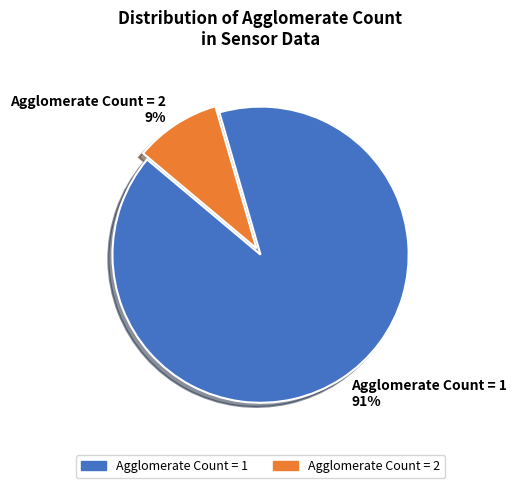

Does any single category account for the majority?

Yes